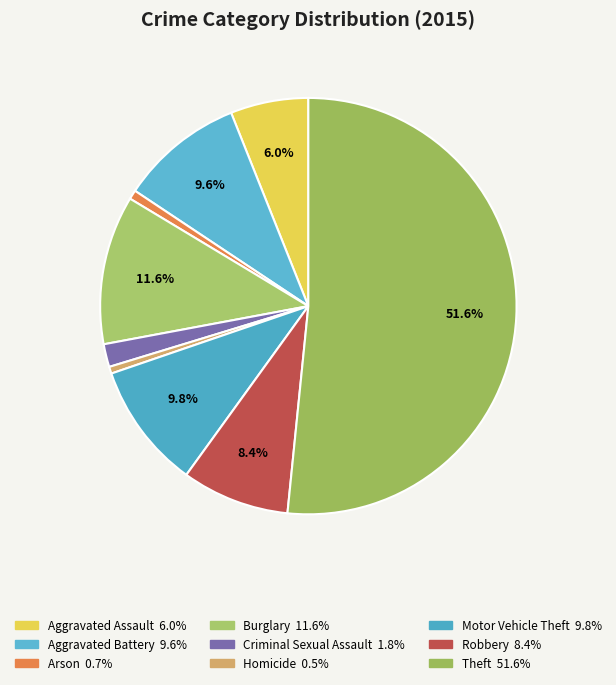

What percentage is the Criminal Sexual Assault slice, to the nearest percent?

2%